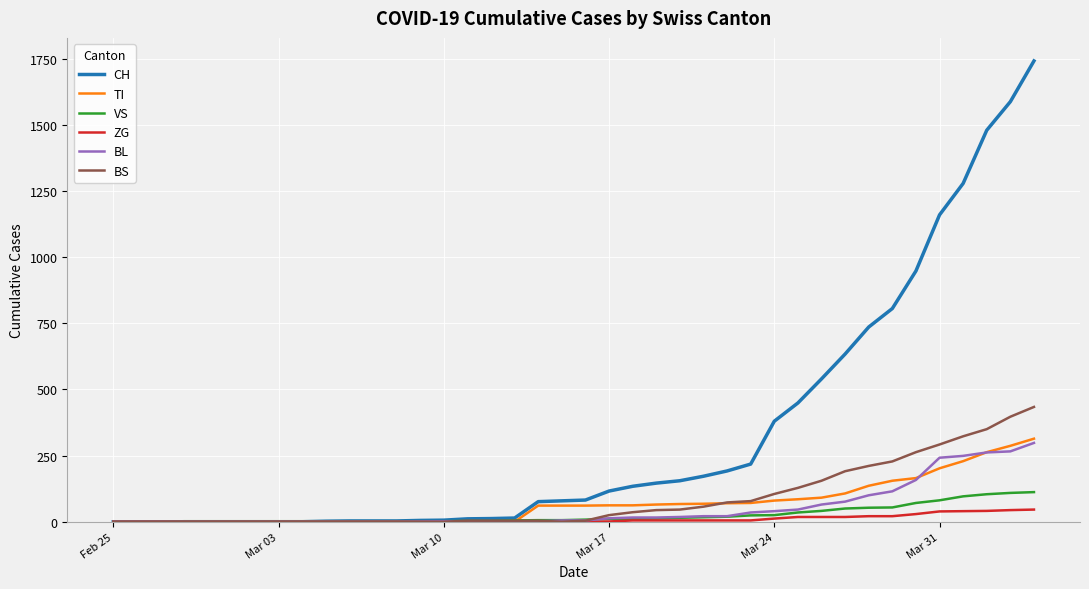

Which series has the largest total across all categories?

CH